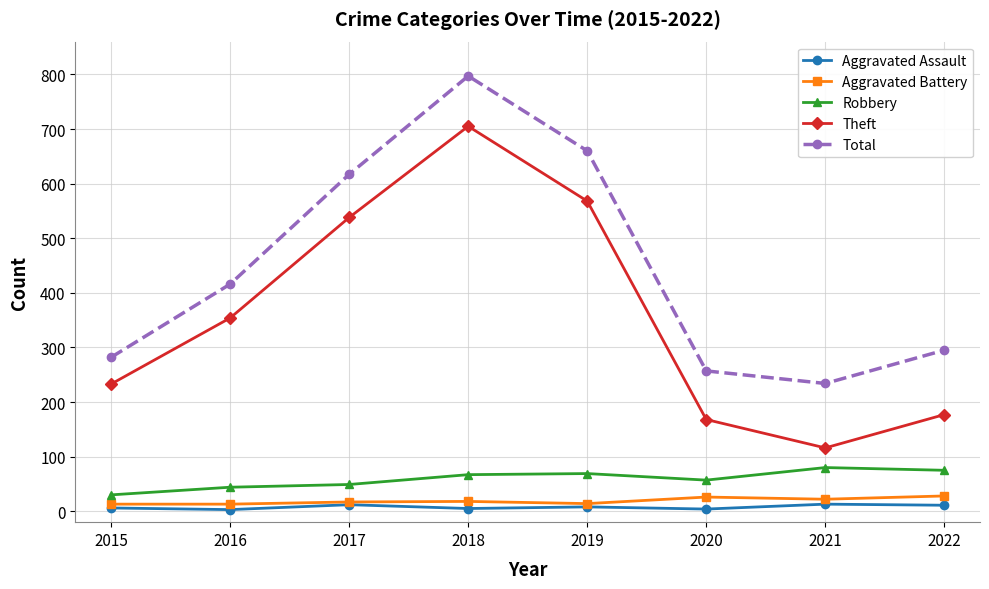

What is the value of the Aggravated Battery point at the 1st from the left?

13